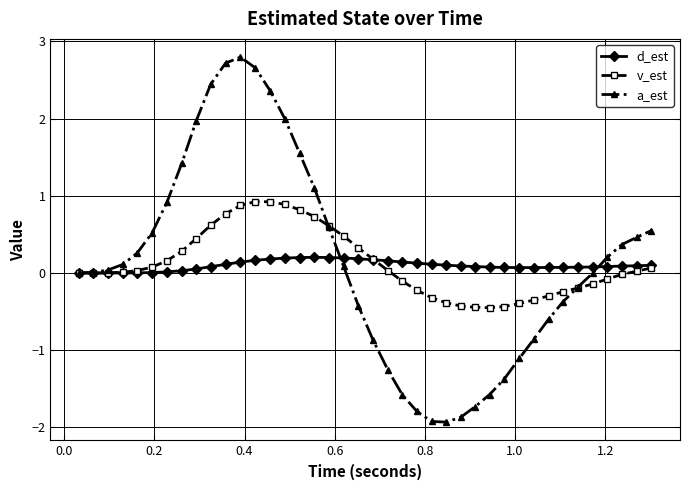

Which series has the largest range (max minus min)?

a_est